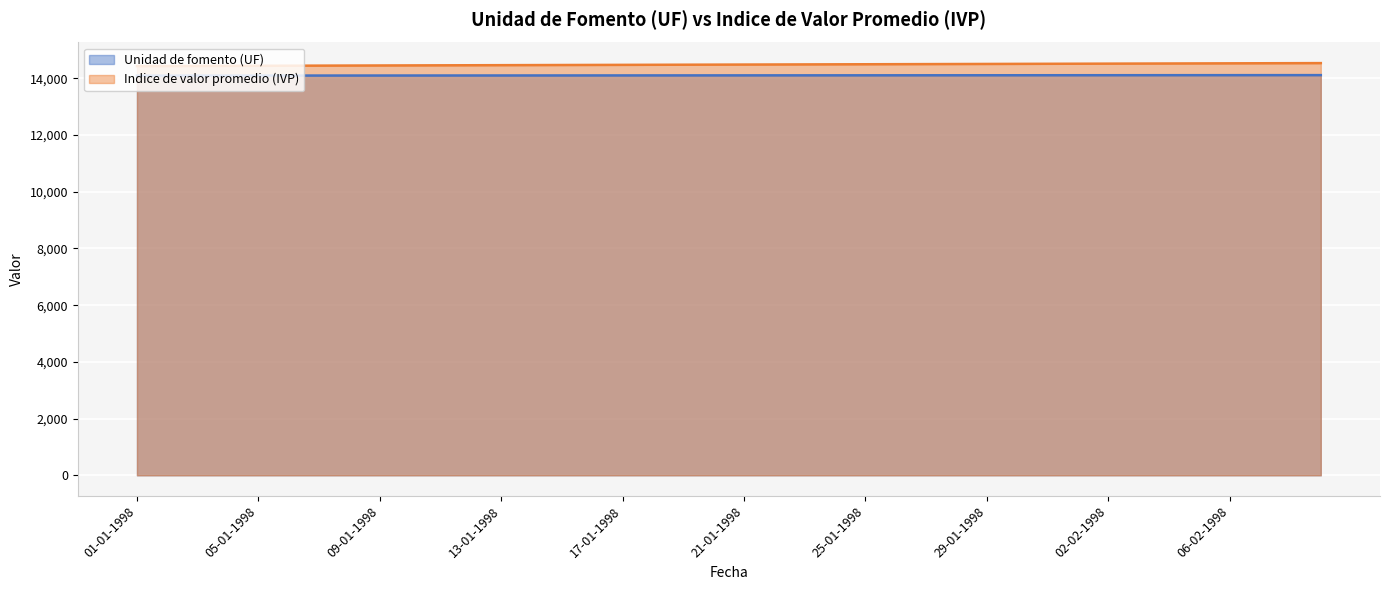

How many lines are shown in the chart?

2